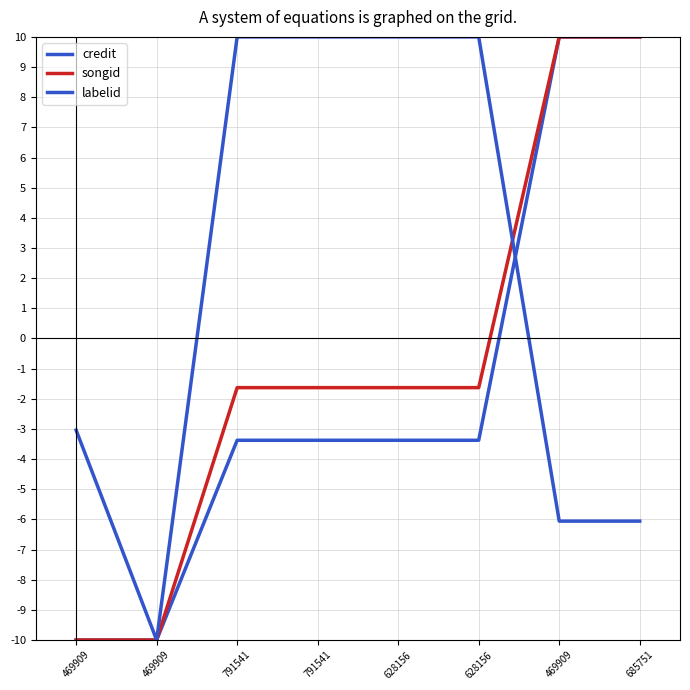

Reading right to left, extract all data points from this chart.

credit: 685751=10.0	469909=10.0	628156=-3.4	628156=-3.4	791541=-3.4	791541=-3.4	469909=-10.0	469909=-10.0
songid: 685751=10.0	469909=10.0	628156=-1.6	628156=-1.6	791541=-1.6	791541=-1.6	469909=-10.0	469909=-10.0
labelid: 685751=-6.1	469909=-6.1	628156=10.0	628156=10.0	791541=10.0	791541=10.0	469909=-10.0	469909=-3.0